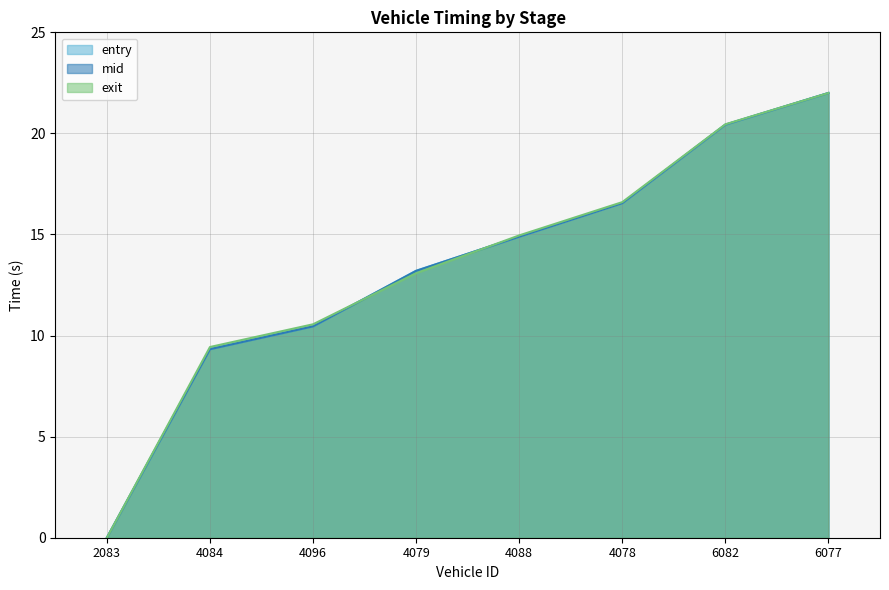

How many positive values does the exit series have?

7